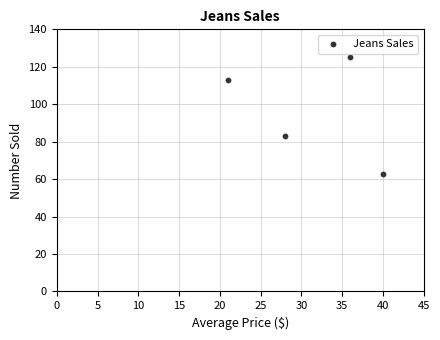

What Y value in the scatter plot is closest to 94?

83